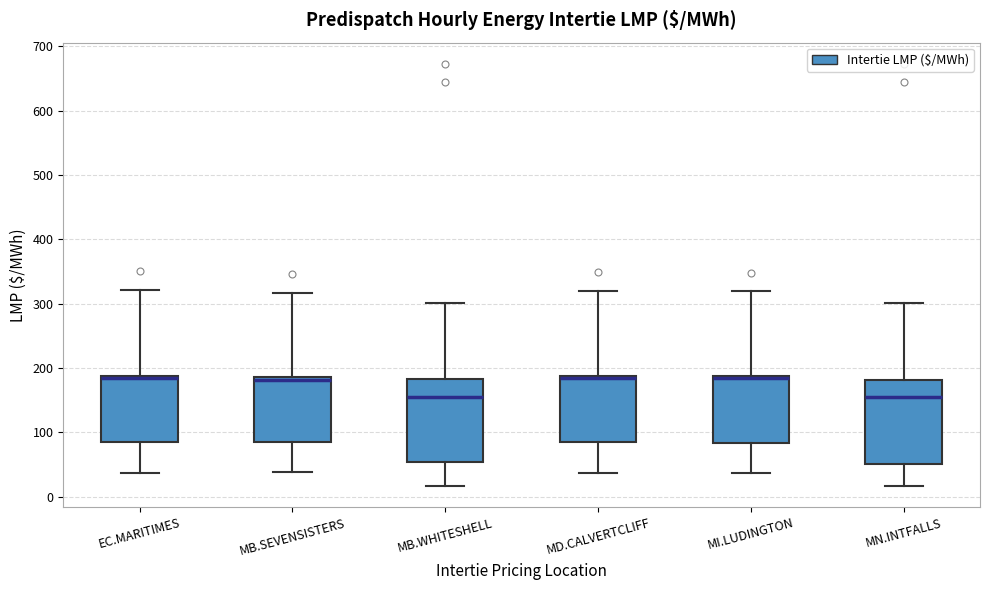

Reading left to right, transcribe this box plot: for each box, give where its median line is, the range the box spans, and where its two whiskers end, as read against the y-axis. The values are not printed on the chart, so give them approximately, as read against the axis.

EC.MARITIMES: median 190 (drawn on the box's upper edge), box 90 to 190, whiskers 40 to 320
MB.SEVENSISTERS: median 180, box 90 to 190, whiskers 40 to 320
MB.WHITESHELL: median 150, box 50 to 180, whiskers 20 to 300
MD.CALVERTCLIFF: median 180, box 80 to 190, whiskers 40 to 320
MI.LUDINGTON: median 180, box 80 to 190, whiskers 40 to 320
MN.INTFALLS: median 150, box 50 to 180, whiskers 20 to 300